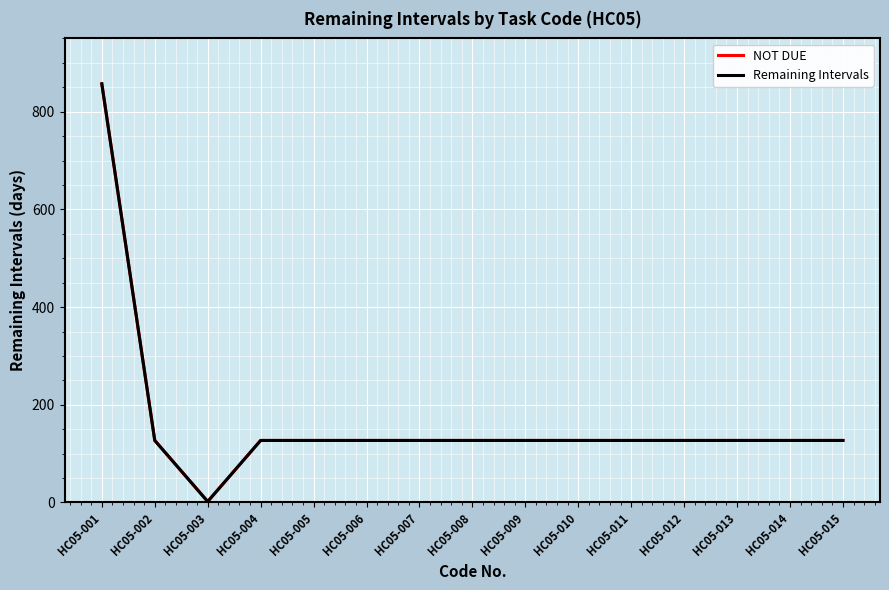

Does the chart have visible grid lines?

Yes